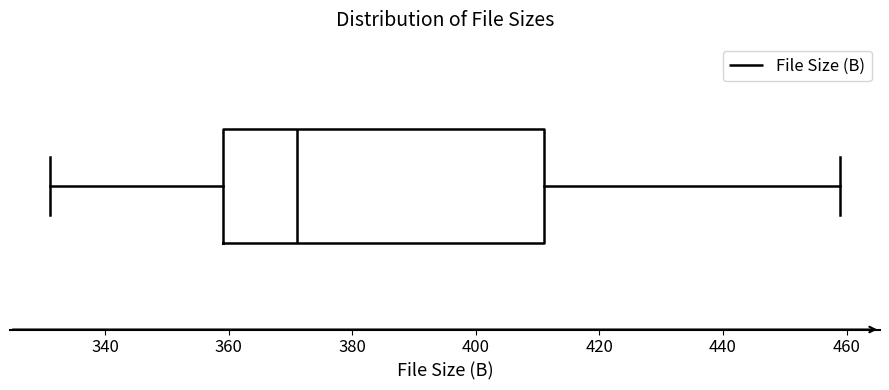

Where is the left edge of the box on the x-axis? The values are not printed on the chart, so give them approximately, as read against the axis.

360